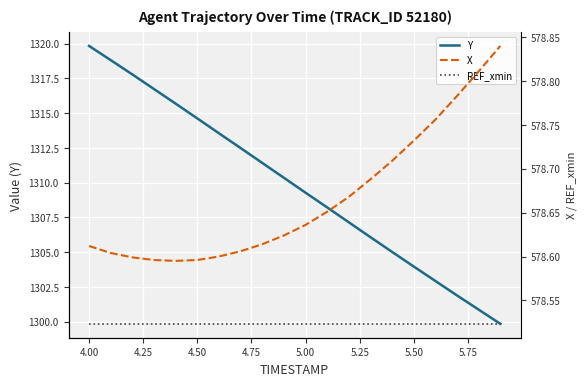

What are all the series names shown in the legend?

Y, X, REF_xmin